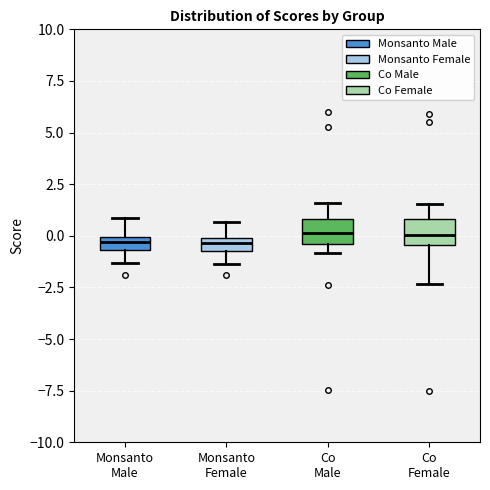

Where does the median line of the box for Co Female sit on the y-axis? The values are not printed on the chart, so give them approximately, as read against the axis.

0.0